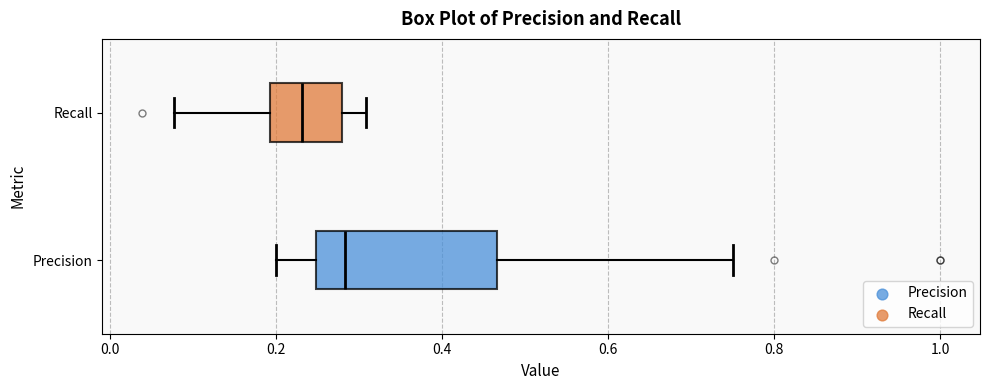

Comparing the boxes themselves (not the whiskers), which one is the widest?

Precision